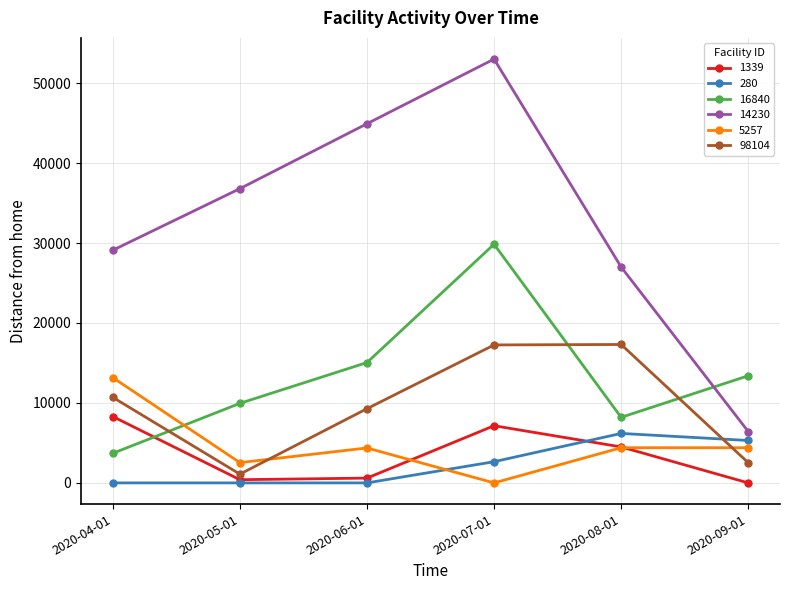

True or false: 5257 and 14230 cross at least once.

False